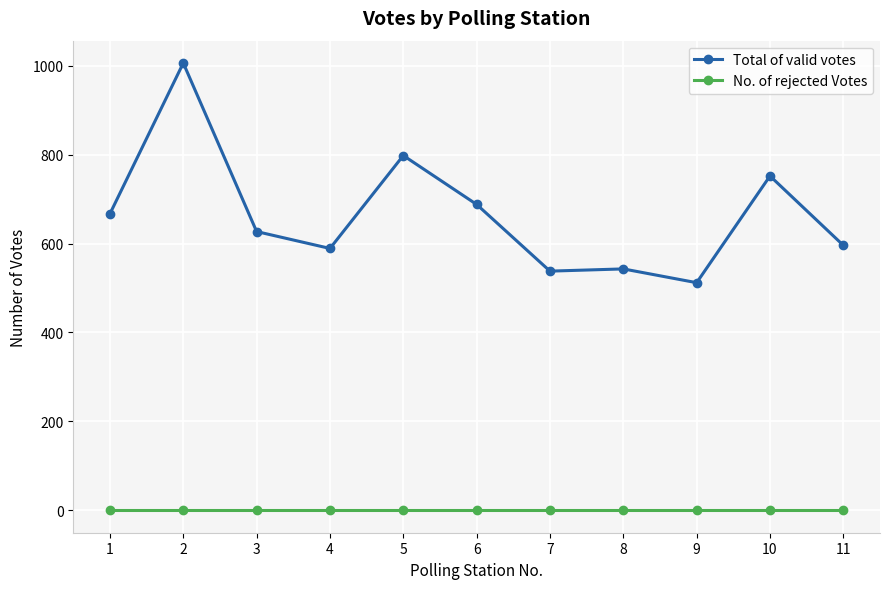

At which category is the sum across all series the highest?

2